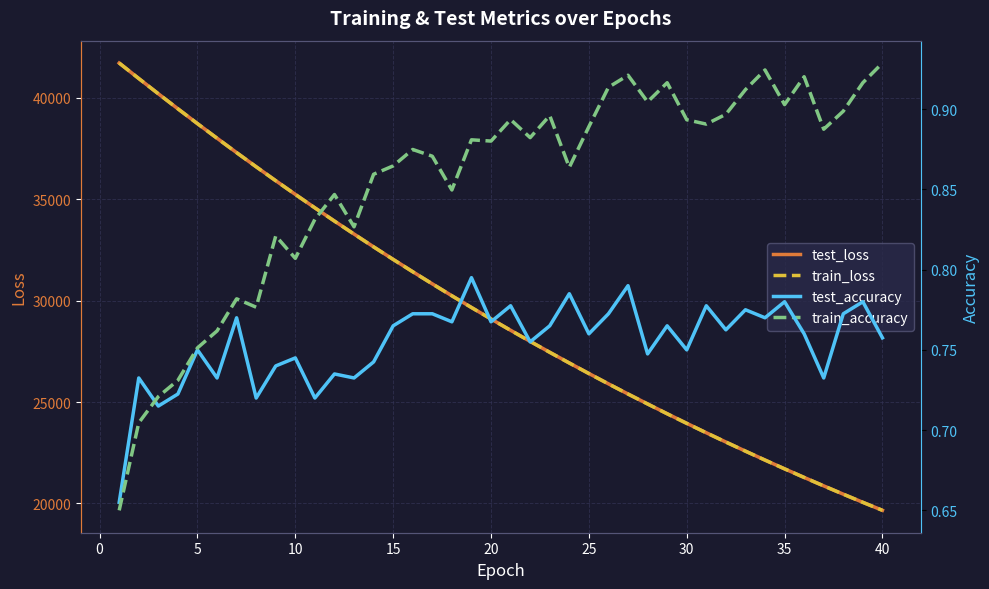

What is the minimum value for test_loss?

19659.5